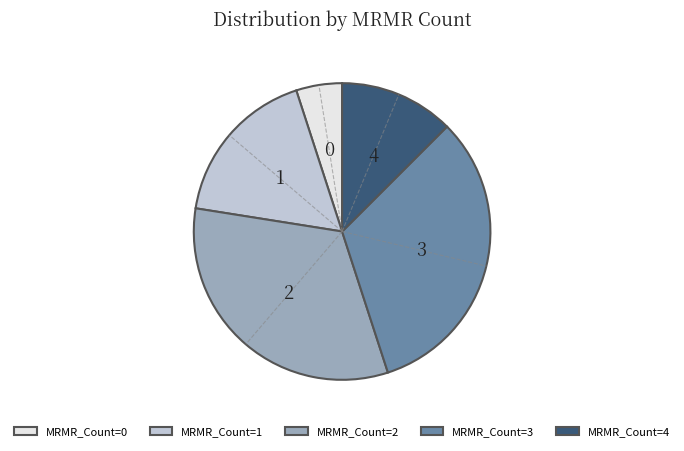

Which has a higher value, MRMR_Count=3 or MRMR_Count=4?

MRMR_Count=3